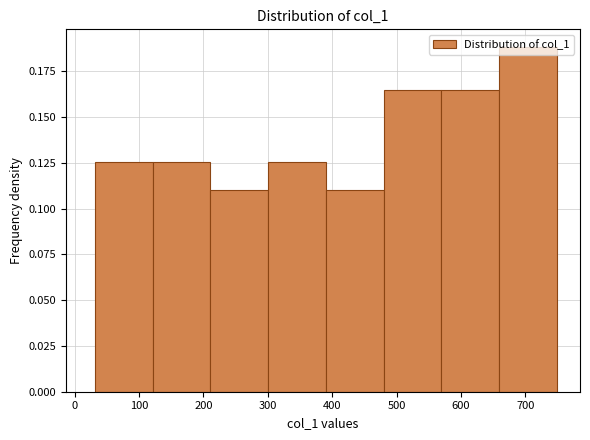

What is the height of the bar covering 390 to 480 on the x-axis? Neither the bar edges nor the heights are printed on the chart, so give them approximately, as read against the axes.

0.110